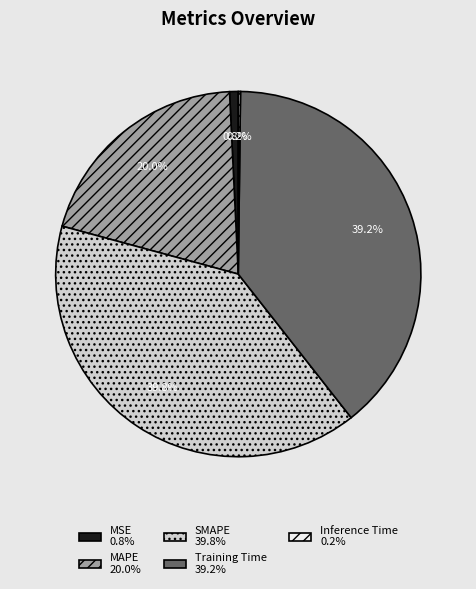

To the nearest percent, what percentage of the pie is MSE?

1%